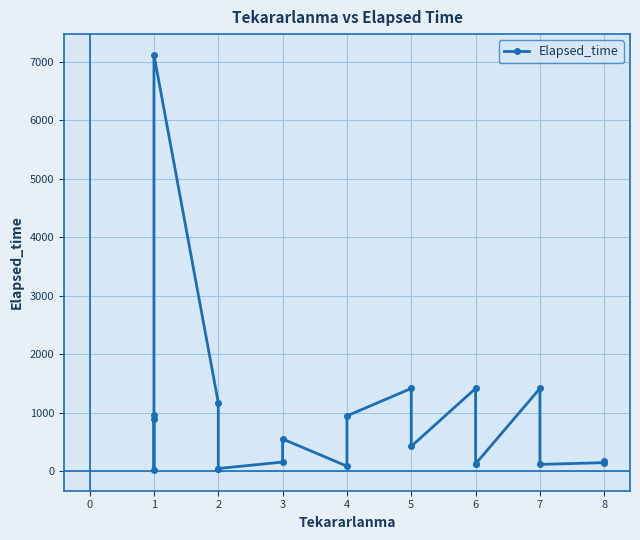

What is the change in value from 2 to 5?

+1370